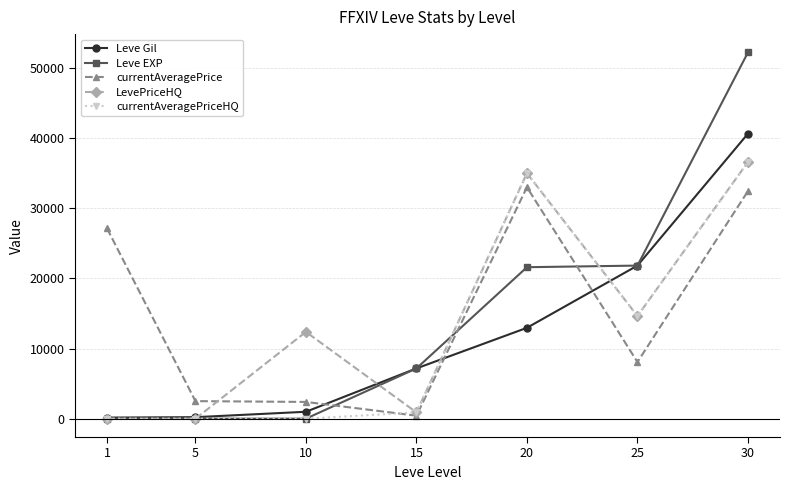

How many values in the Leve Gil series are below 7170?

3